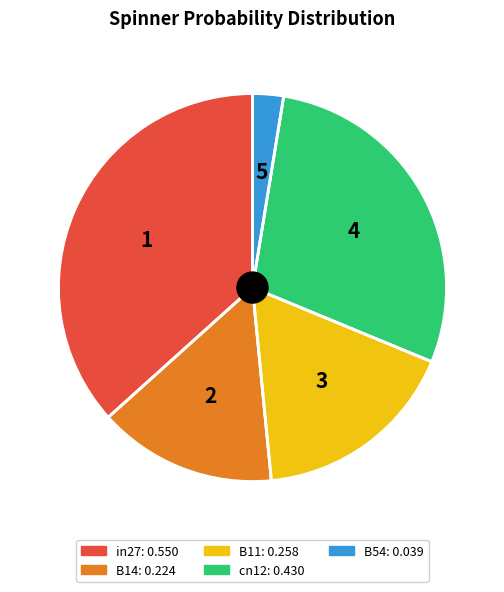

Do in27 and B14 together represent more than half of the pie?

Yes